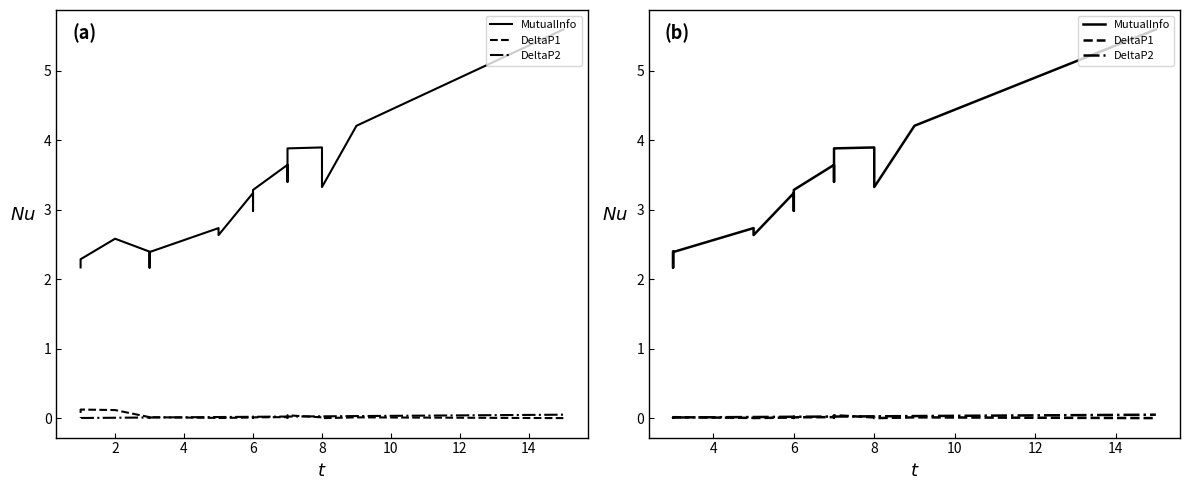

Is it true that MutualInfo equals 1.0 at 8?

False